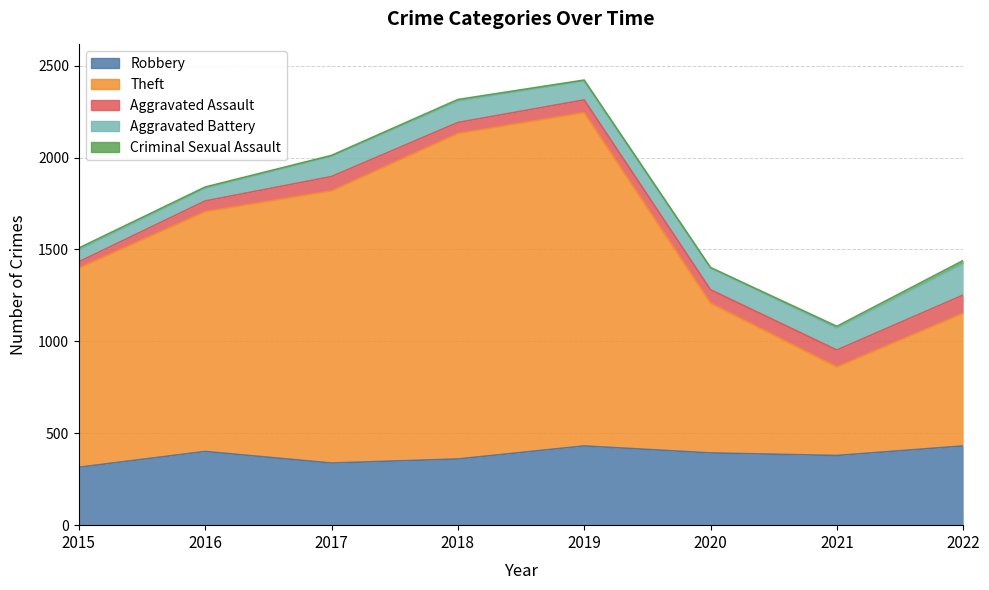

Where is Criminal Sexual Assault nearest to the value 10?

2015